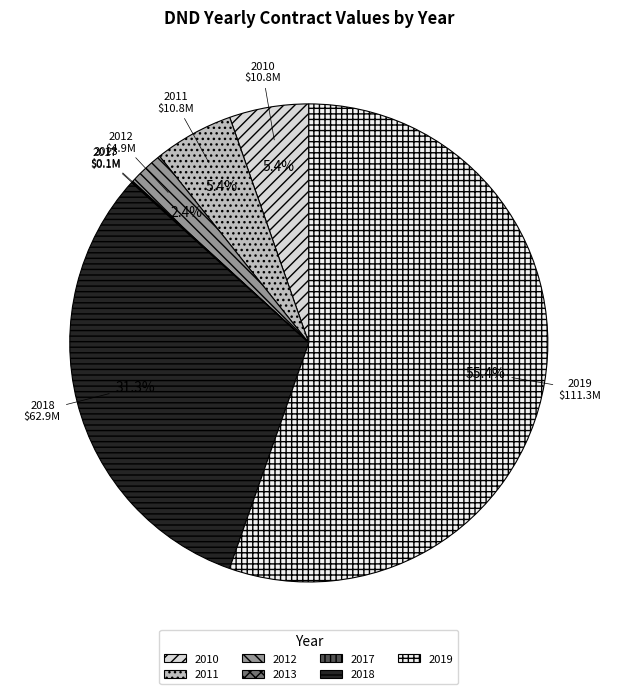

Which has a higher value, 2011 or 2019?

2019